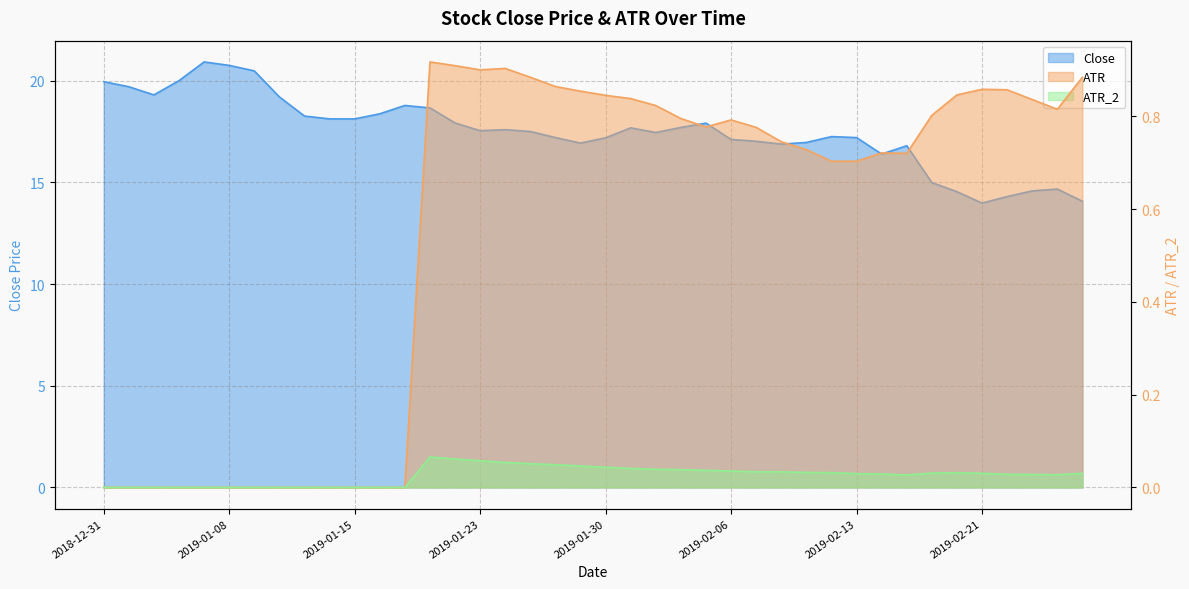

Reading left to right, list all the values displayed in this chart.

Close: 19.9	19.7	19.3	20.0	20.9	20.8	20.5	19.2	18.3	18.1	18.1	18.4	18.8	18.7	17.9	17.5	17.6	17.5	17.2	16.9	17.2	17.7	17.4	17.7	17.9	17.1	17.0	16.9	17.0	17.2	17.2	16.4	16.8	15.0	14.5	14.0	14.3	14.6	14.7	14.1
ATR: 0.0	0.0	0.0	0.0	0.0	0.0	0.0	0.0	0.0	0.0	0.0	0.0	0.0	0.9	0.9	0.9	0.9	0.9	0.9	0.9	0.8	0.8	0.8	0.8	0.8	0.8	0.8	0.7	0.7	0.7	0.7	0.7	0.7	0.8	0.8	0.9	0.9	0.8	0.8	0.9
ATR_2: 0.0	0.0	0.0	0.0	0.0	0.0	0.0	0.0	0.0	0.0	0.0	0.0	0.0	0.1	0.1	0.1	0.1	0.1	0.0	0.0	0.0	0.0	0.0	0.0	0.0	0.0	0.0	0.0	0.0	0.0	0.0	0.0	0.0	0.0	0.0	0.0	0.0	0.0	0.0	0.0